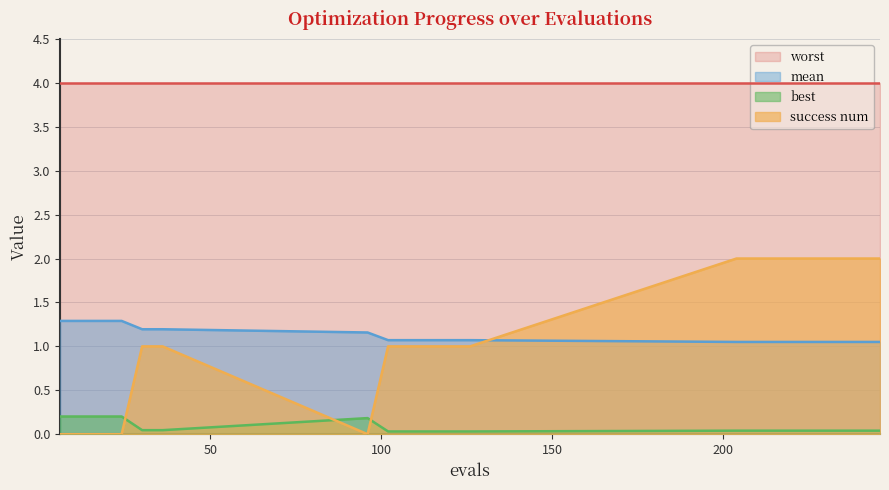

True or false: success num has more than 2 interior local peaks.

False